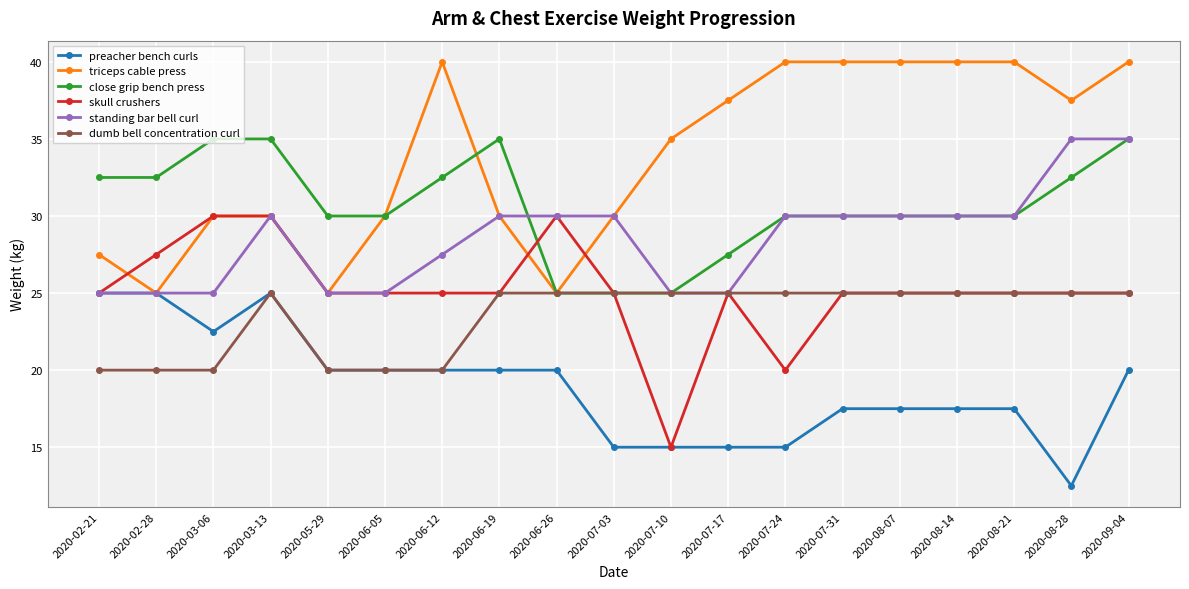

What is the difference between the dumb bell concentration curl values at 2020-03-06 and 2020-07-03?

5.0